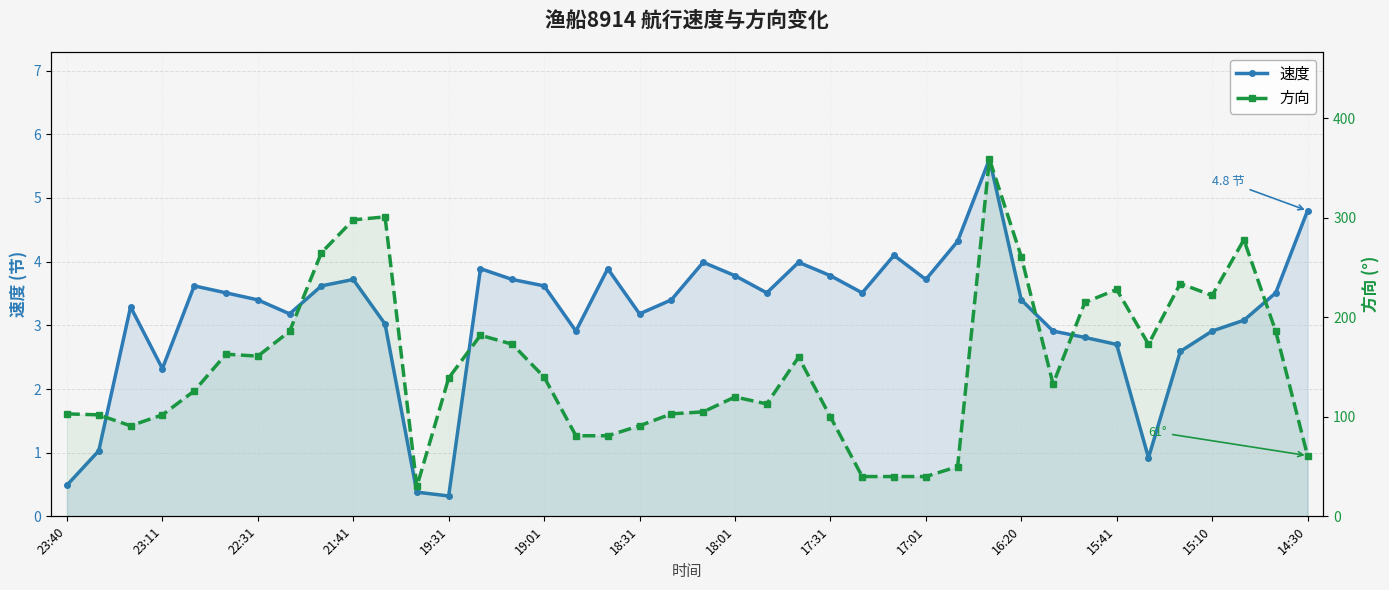

What is the lowest value of the 速度 series?

0.3